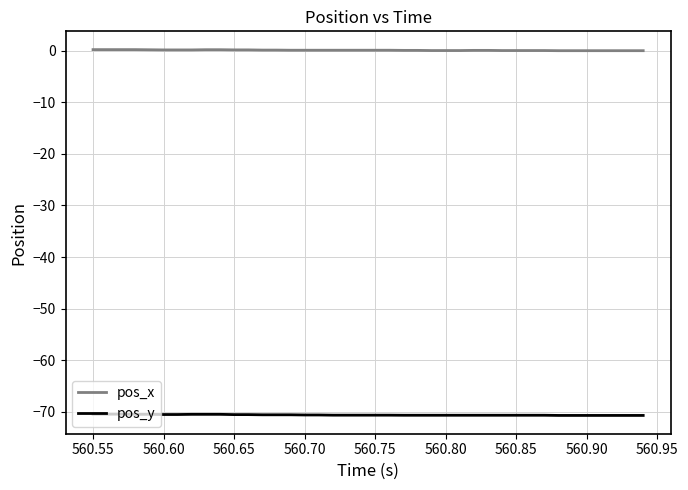

Is this an area chart (filled region under the line)?

No